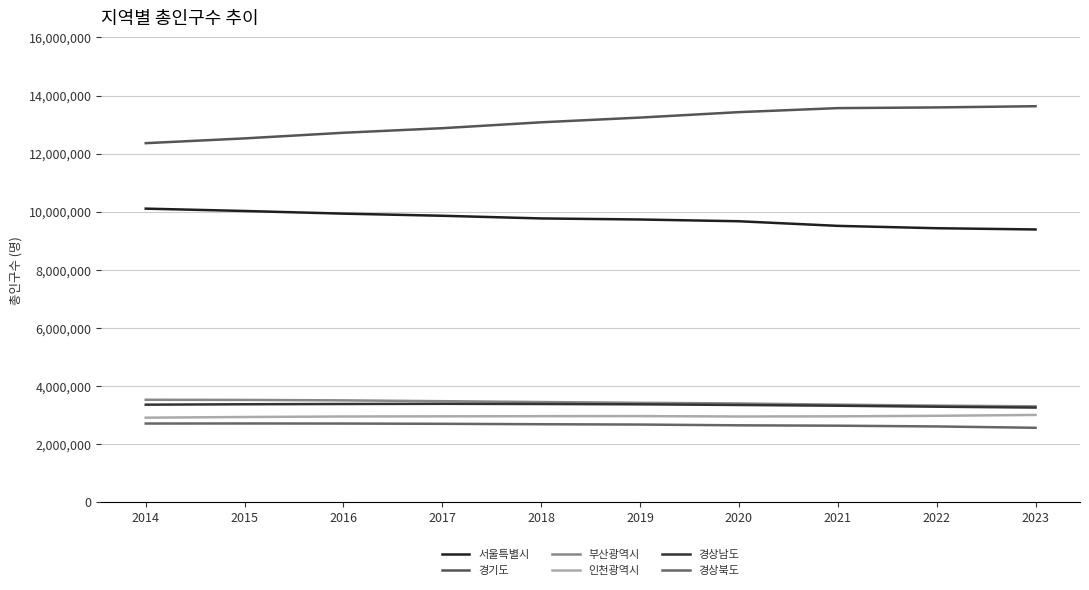

Is the value of 부산광역시 at 2016 greater than the value of 경상북도 at 2016?

Yes